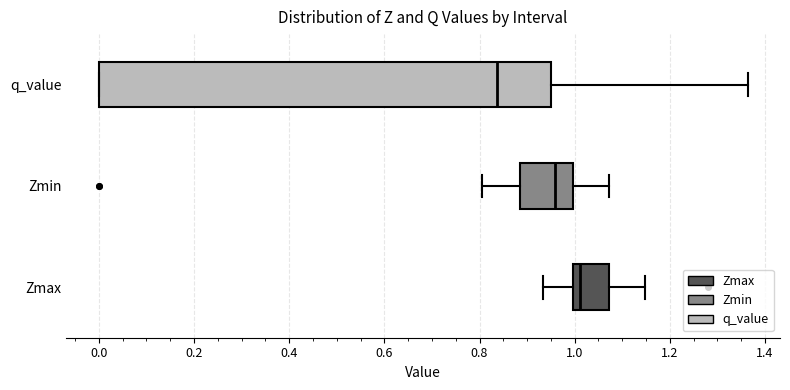

Which box has the furthest to the right median line?

Zmax